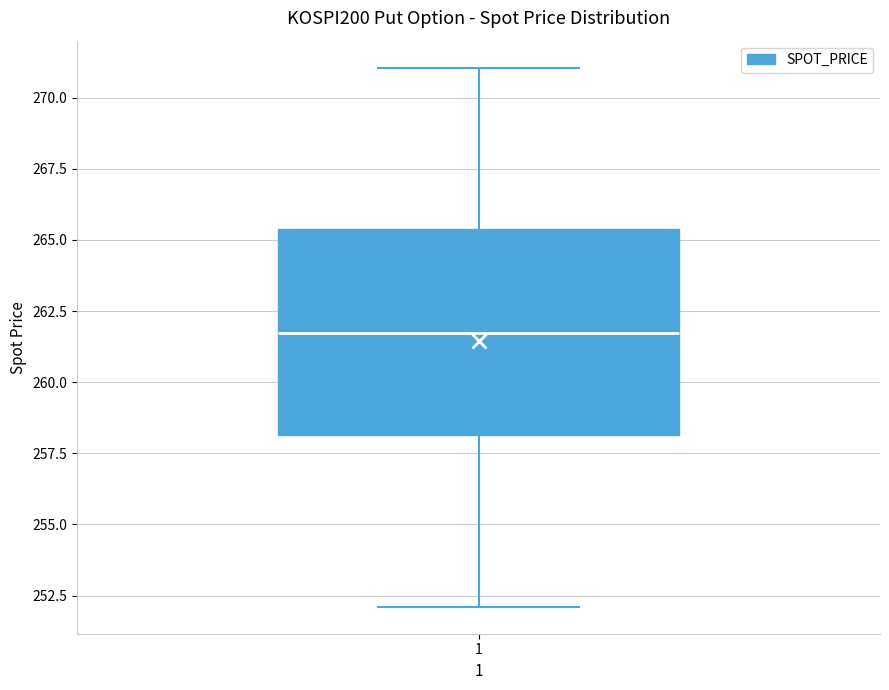

Read this box plot against the y-axis: the position of the median line, the range covered by the box, and the ends of both whiskers. The values are not printed on the chart, so give them approximately, as read against the axis.

median 261.5, box 258.0 to 265.5, whiskers 252.0 to 271.0